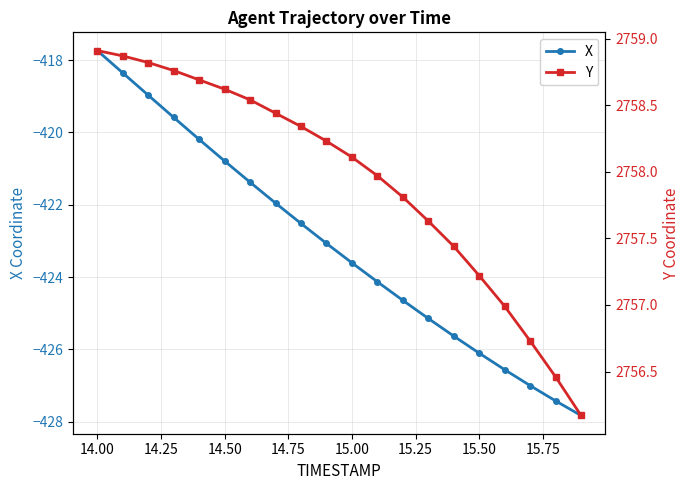

What is the maximum value for X?

-417.7